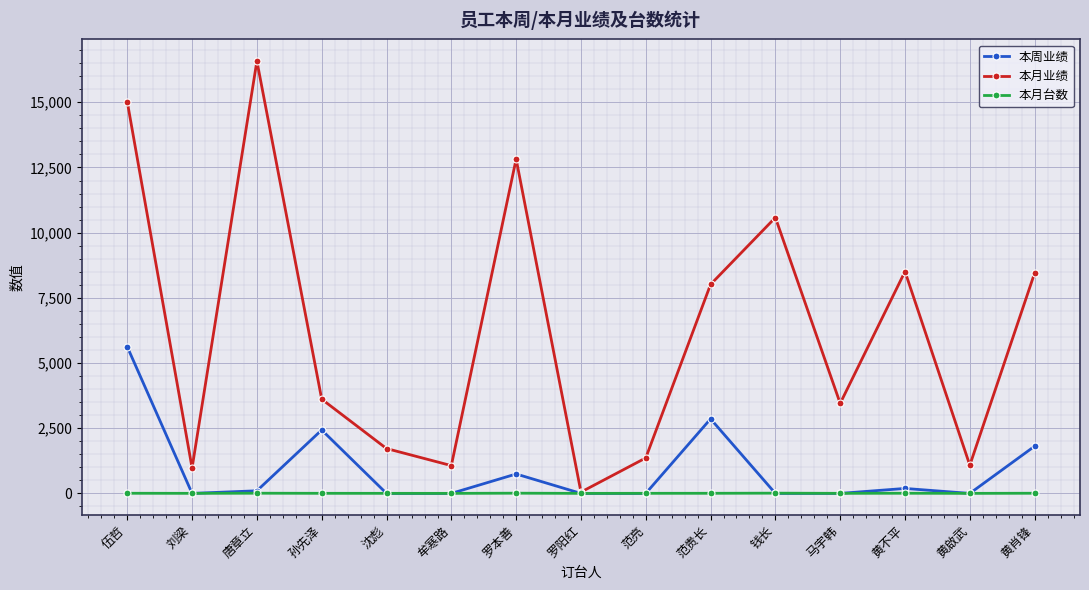

Which series changed the most between 伍哲 and 范亮?

本月业绩